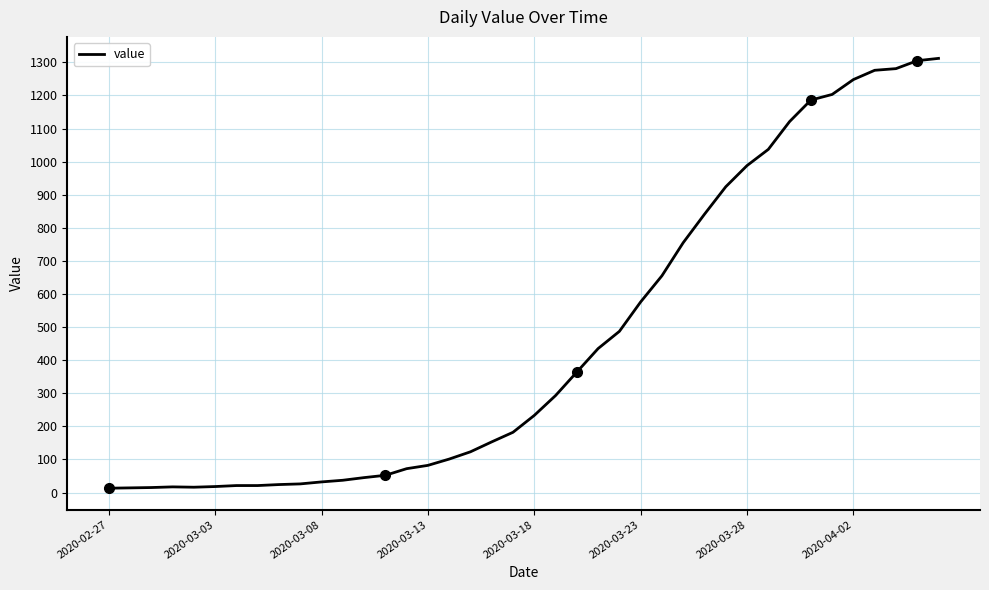

What is the difference between the maximum and minimum values?

1299